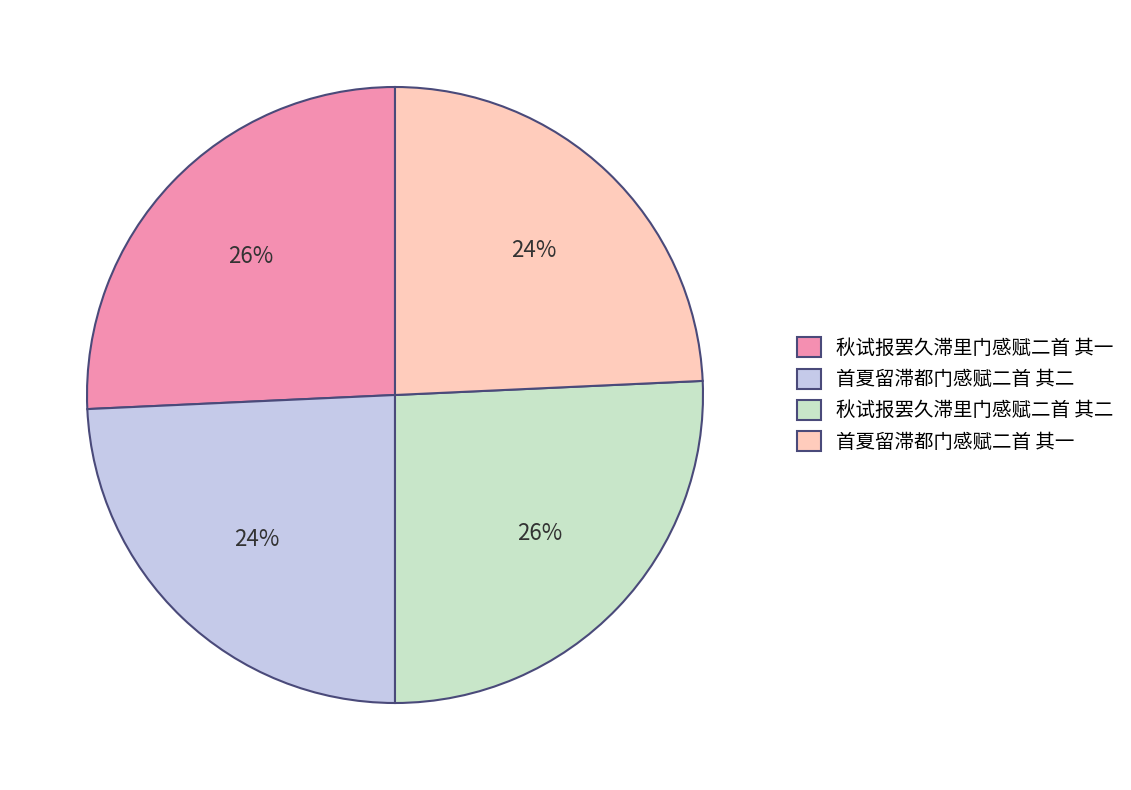

How many slices are in this pie chart?

4